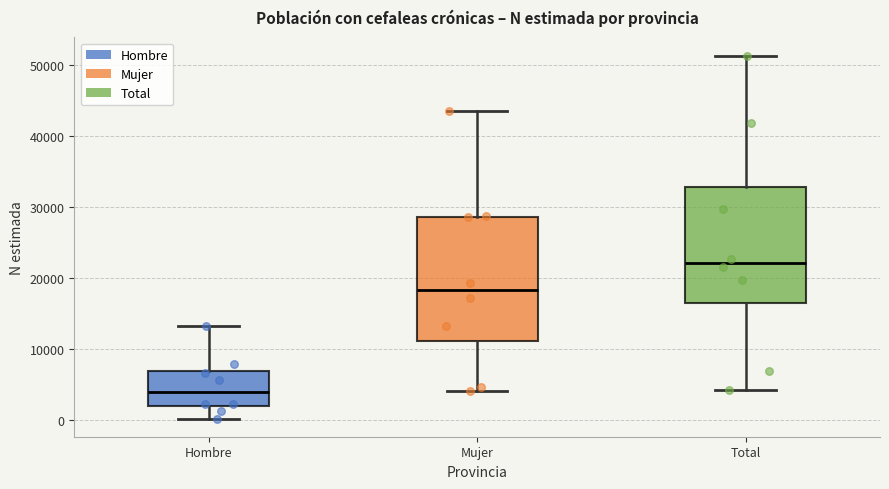

Reading left to right, read every box against the y-axis: the position of its median line, the range the box covers, and the ends of its whiskers. The values are not printed on the chart, so give them approximately, as read against the axis.

Hombre: median 4000, box 2000 to 7000, whiskers 0 to 13000
Mujer: median 18000, box 11000 to 29000, whiskers 4000 to 43000
Total: median 22000, box 17000 to 33000, whiskers 4000 to 51000